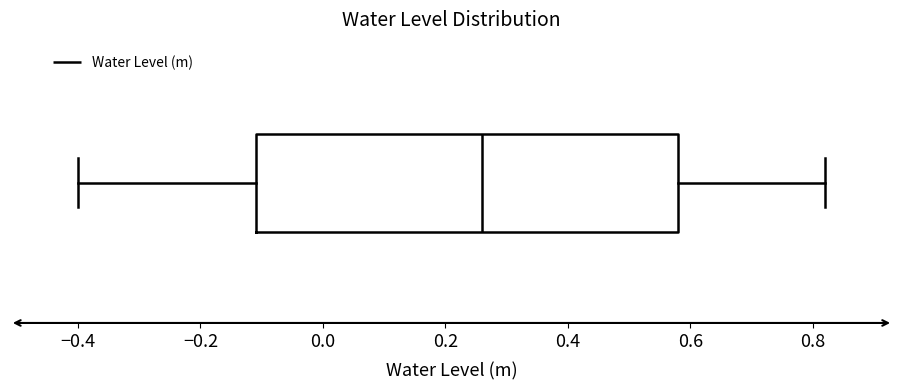

Read this box plot against the x-axis: the position of the median line, the range covered by the box, and the ends of both whiskers. The values are not printed on the chart, so give them approximately, as read against the axis.

median 0.26, box -0.10 to 0.58, whiskers -0.40 to 0.82